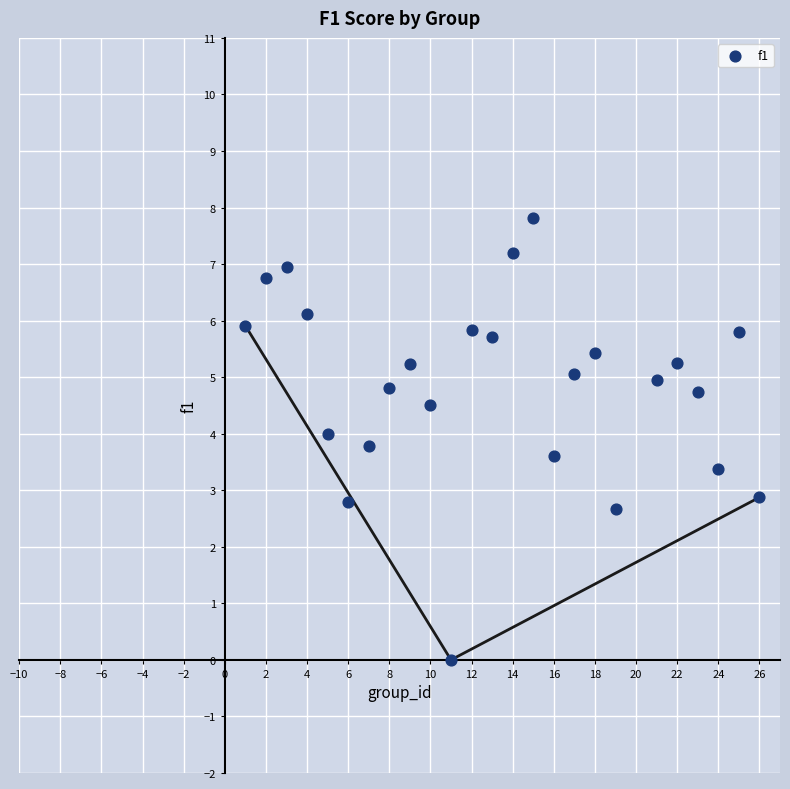

What is the range of Y values (max minus min)?

7.8